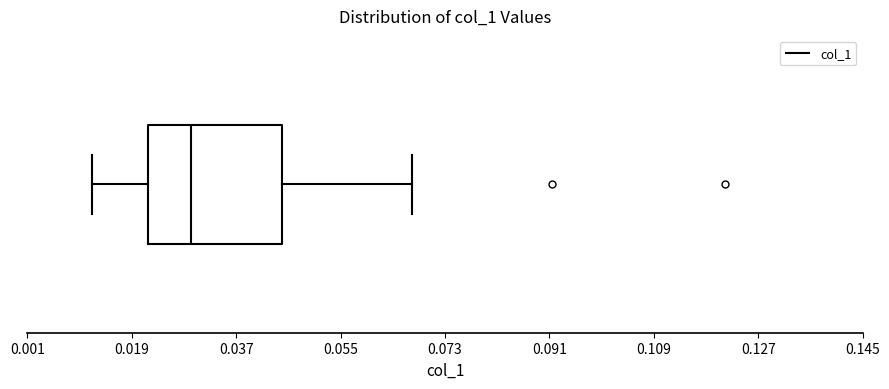

Read this box plot against the x-axis: the position of the median line, the range covered by the box, and the ends of both whiskers. The values are not printed on the chart, so give them approximately, as read against the axis.

median 0.030, box 0.022 to 0.044, whiskers 0.012 to 0.068